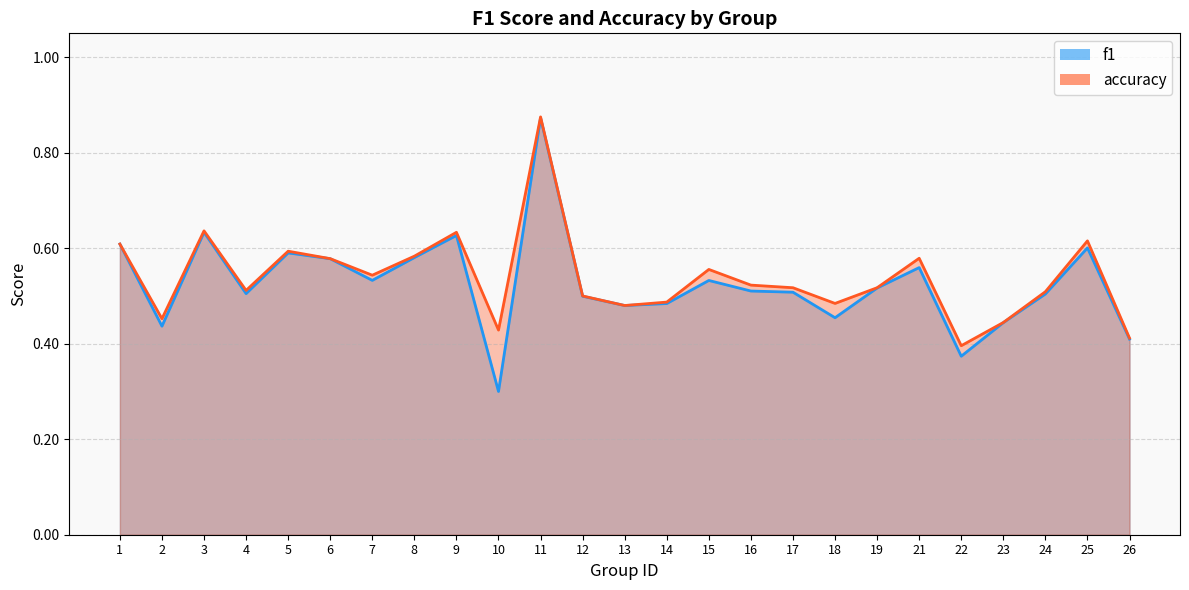

Reading right to left, extract all data points from this chart.

f1: 0.4	0.6	0.5	0.4	0.4	0.6	0.5	0.5	0.5	0.5	0.5	0.5	0.5	0.5	0.9	0.3	0.6	0.6	0.5	0.6	0.6	0.5	0.6	0.4	0.6
accuracy: 0.4	0.6	0.5	0.4	0.4	0.6	0.5	0.5	0.5	0.5	0.6	0.5	0.5	0.5	0.9	0.4	0.6	0.6	0.5	0.6	0.6	0.5	0.6	0.5	0.6